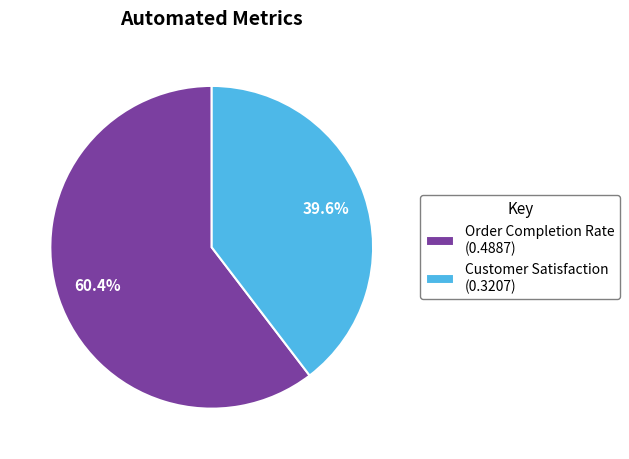

What percentage do Order Completion Rate and Customer Satisfaction together represent?

100.0%